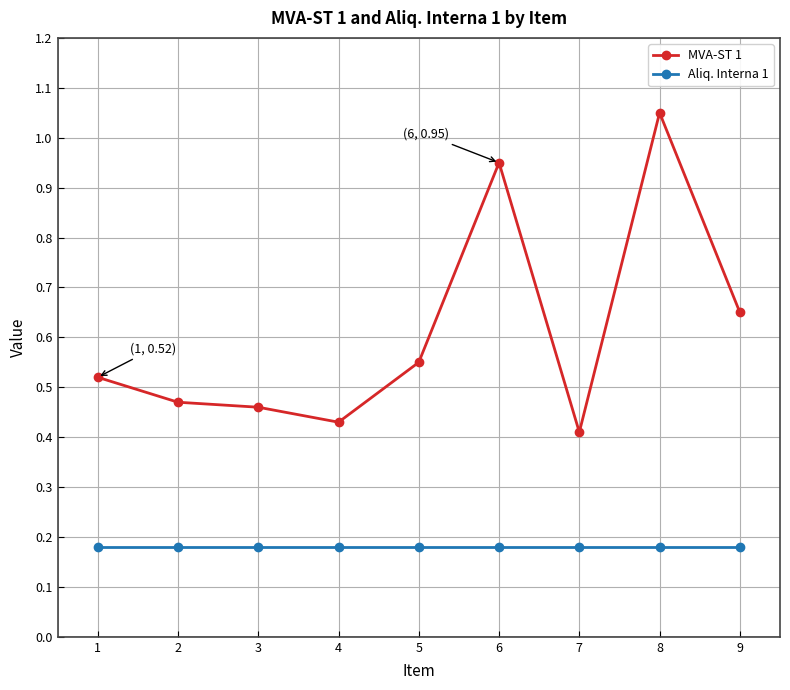

List the labels in order of MVA-ST 1 value, largest first.

8, 6, 9, 5, 1, 2, 3, 4, 7